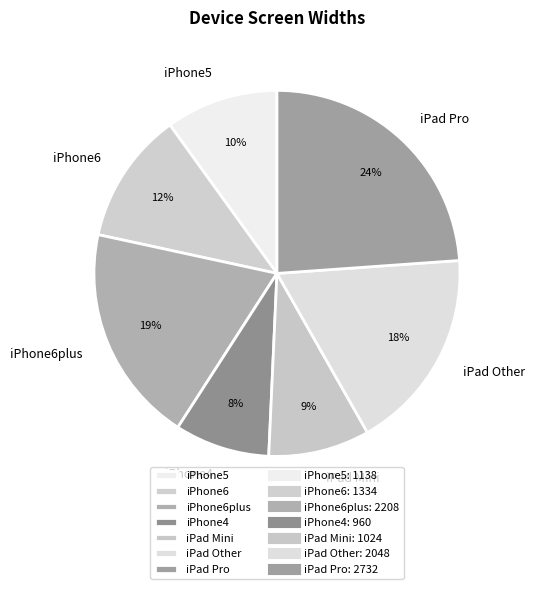

Approximately how many times larger is the value at iPad Pro compared to iPhone5?

2.4